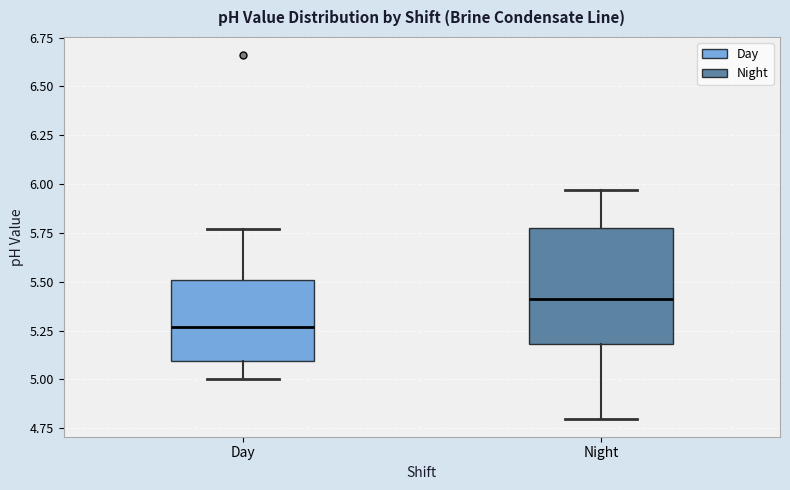

Reading left to right, read every box against the y-axis: the position of its median line, the range the box covers, and the ends of its whiskers. The values are not printed on the chart, so give them approximately, as read against the axis.

Day: median 5.25, box 5.10 to 5.50, whiskers 5.00 to 5.75
Night: median 5.40, box 5.20 to 5.80, whiskers 4.80 to 5.95